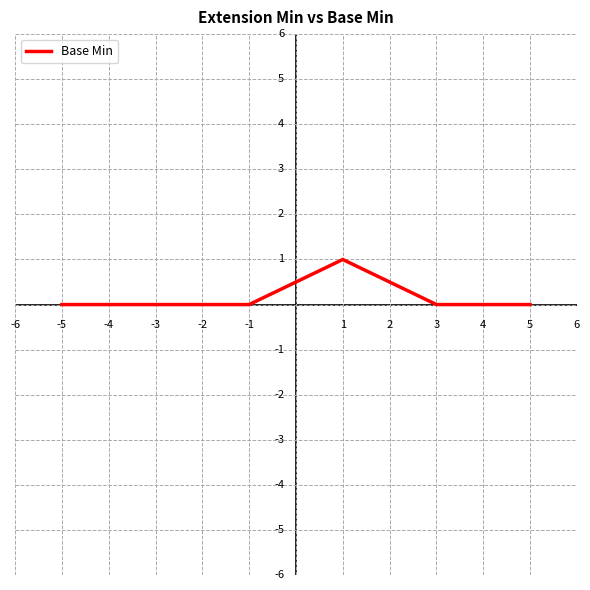

True or false: the data has more than 1 interior local peaks.

False